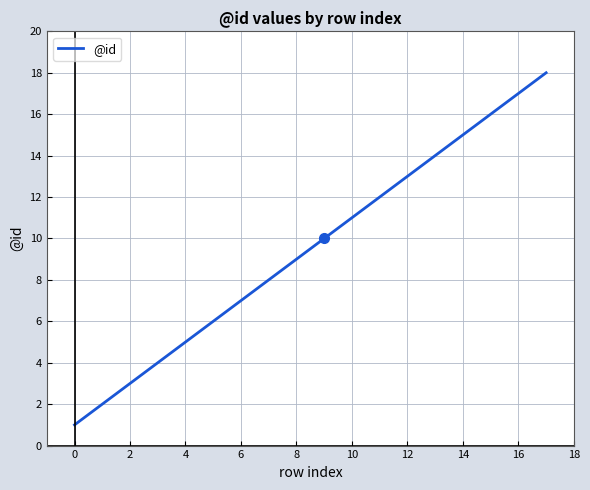

What is the difference between the maximum and minimum values?

17